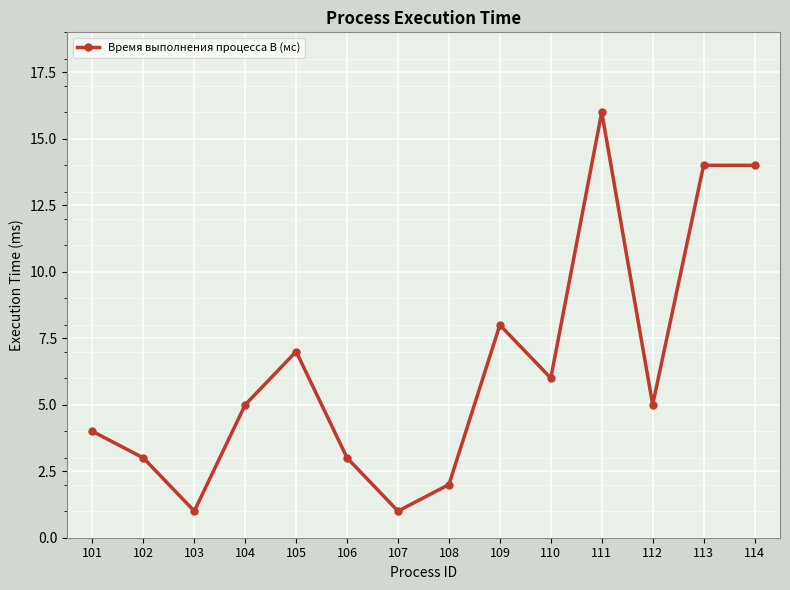

What is the value of the 2nd point from the left?

3